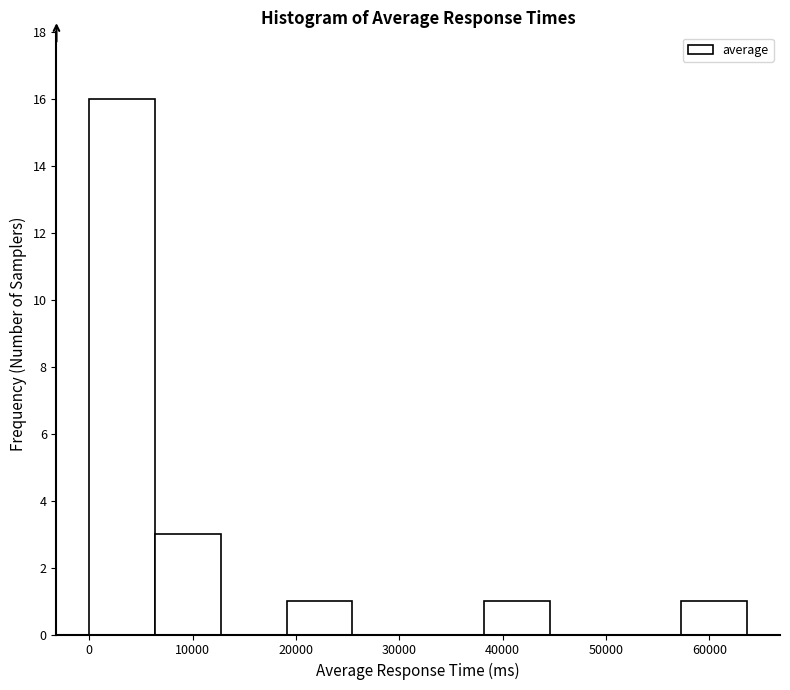

Reading left to right, transcribe this chart: for each bar, give the range it covers on the x-axis and its height. Neither the bar edges nor the heights are printed on the chart, so give them approximately, as read against the axes.

0 to 6000: 16
6000 to 13000: 3
13000 to 19000: 0
19000 to 25000: 1
25000 to 32000: 0
32000 to 38000: 0
38000 to 45000: 1
45000 to 51000: 0
51000 to 57000: 0
57000 to 64000: 1